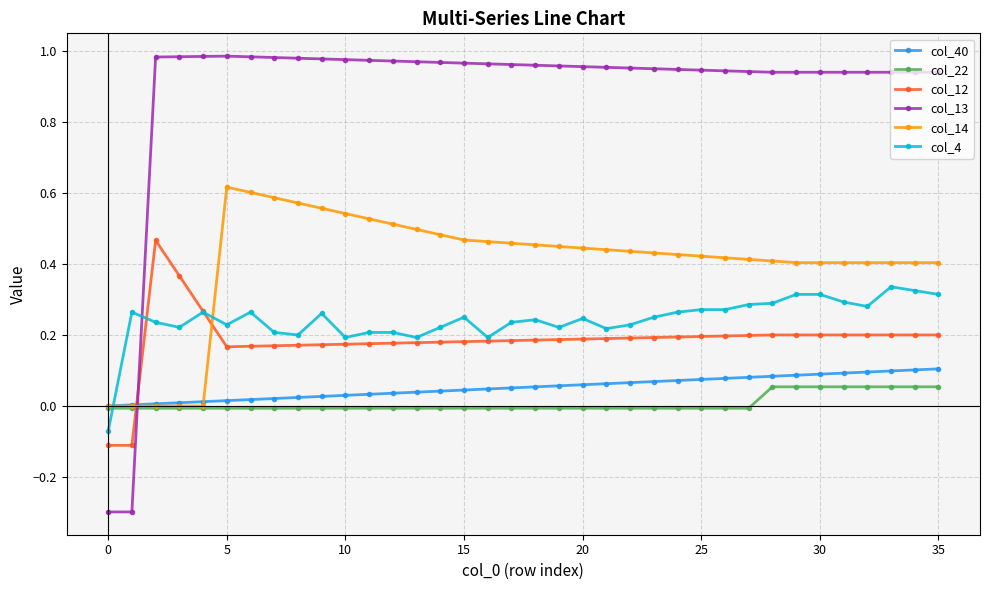

What is the minimum value shown in the chart?

-0.3